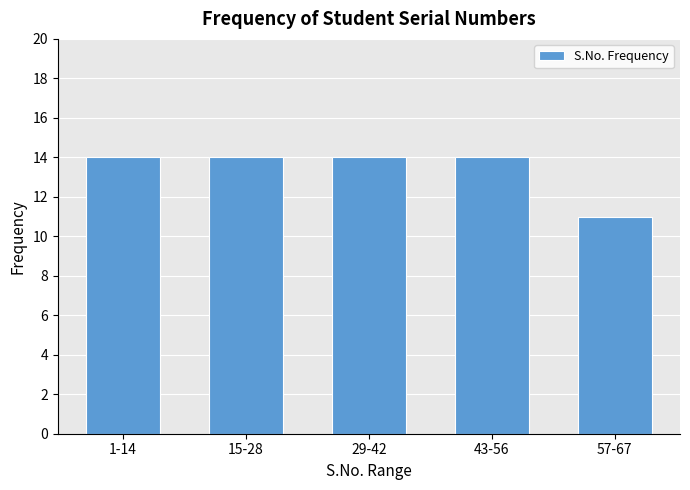

Reading right to left, extract all data points from this chart.

57-67=11	43-56=14	29-42=14	15-28=14	1-14=14